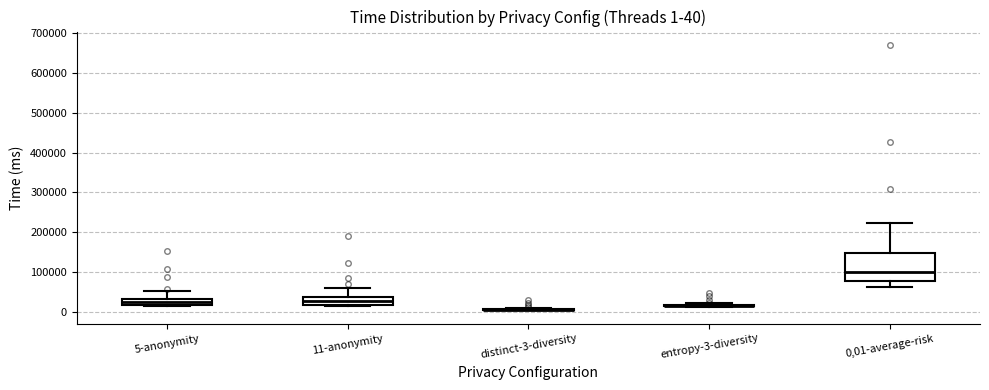

Which box is the tallest, from its lower edge to its upper edge?

0,01-average-risk